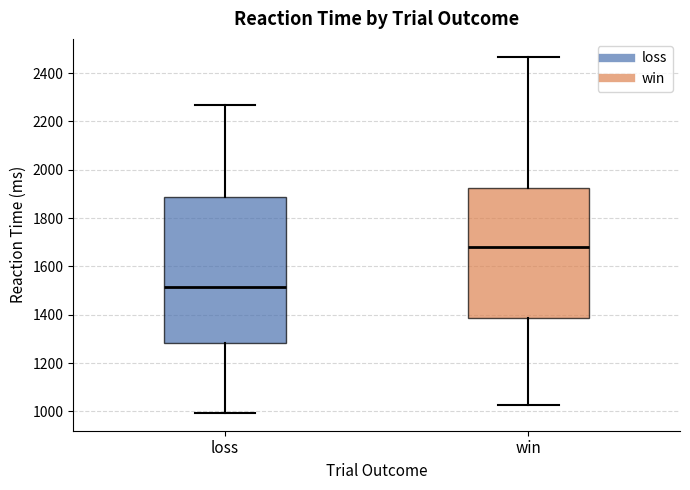

Reading left to right, read every box against the y-axis: the position of its median line, the range the box covers, and the ends of its whiskers. The values are not printed on the chart, so give them approximately, as read against the axis.

loss: median 1520, box 1280 to 1880, whiskers 1000 to 2260
win: median 1680, box 1380 to 1920, whiskers 1020 to 2460